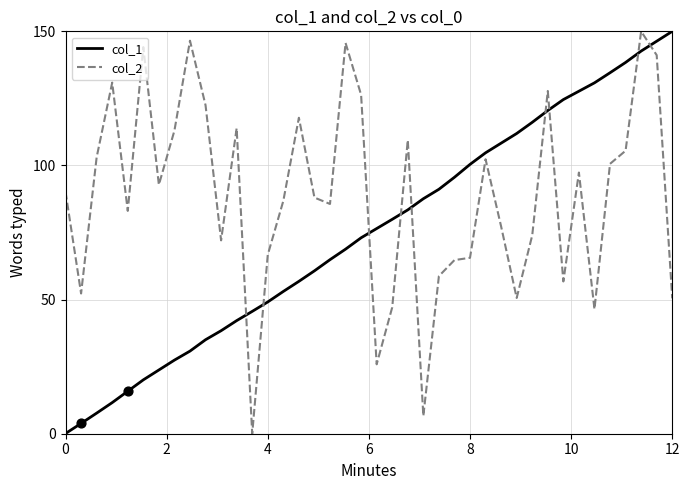

At how many categories does at least one series exceed 56?

38